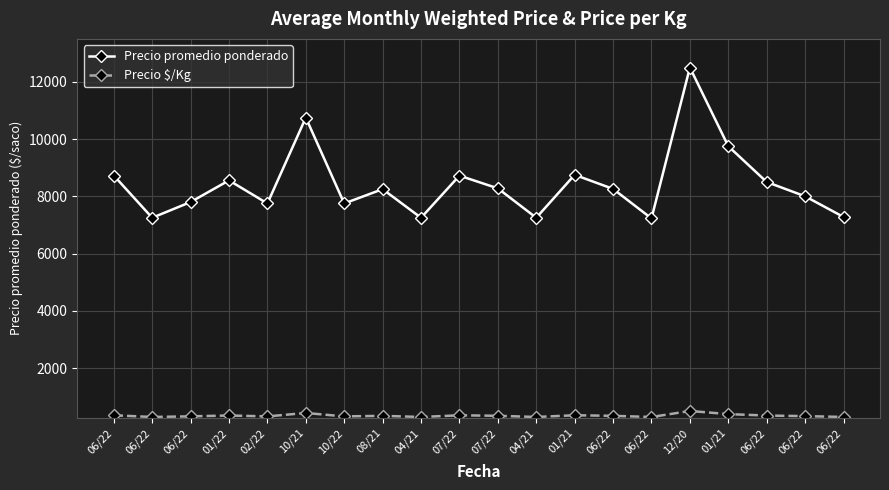

Reading left to right, what are all the values shown in this chart?

Precio promedio ponderado: 8727	7250	7800	8556	7750	10750	7750	8250	7250	8722	8278	7250	8750	8259	7227	12500	9750	8500	8000	7278
Precio $/Kg: 349	290	312	342	310	430	310	330	290	349	331	290	350	330	289	500	390	340	320	291